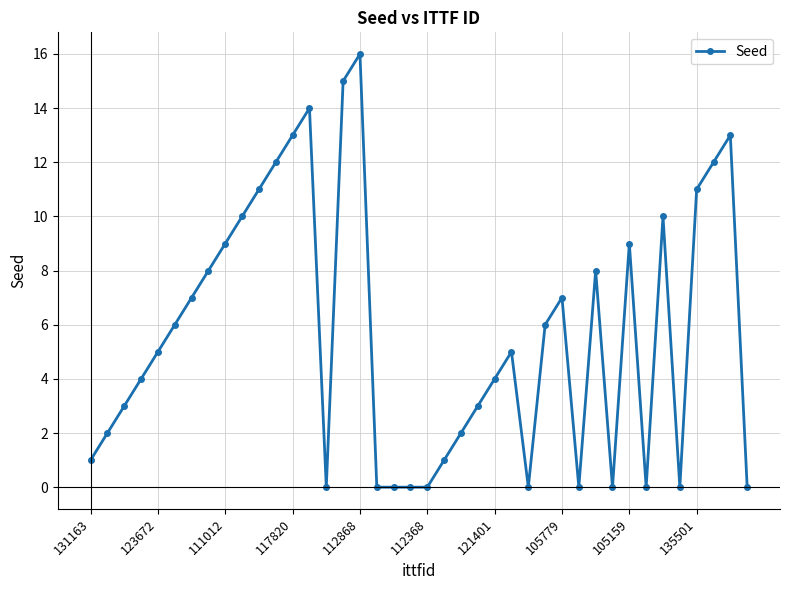

What is the greatest value displayed?

16